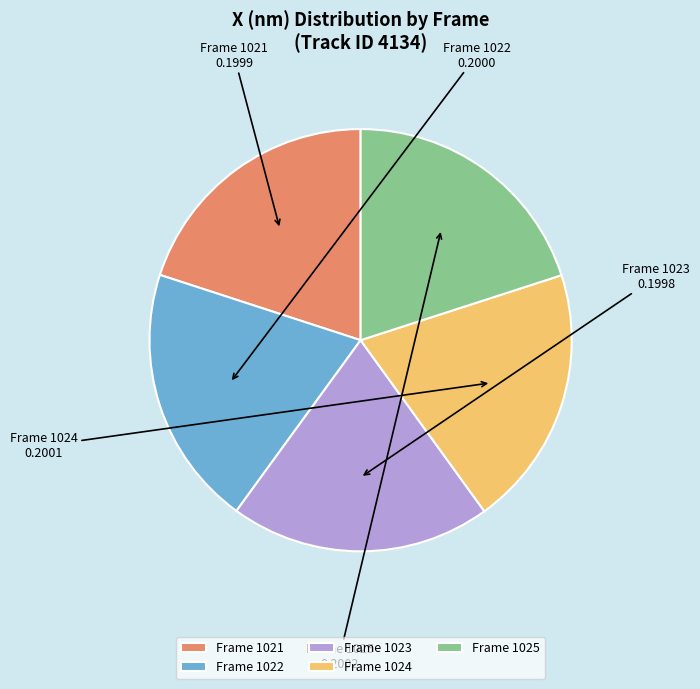

Approximately how many times larger is the value at Frame 1025 compared to Frame 1024?

1.0